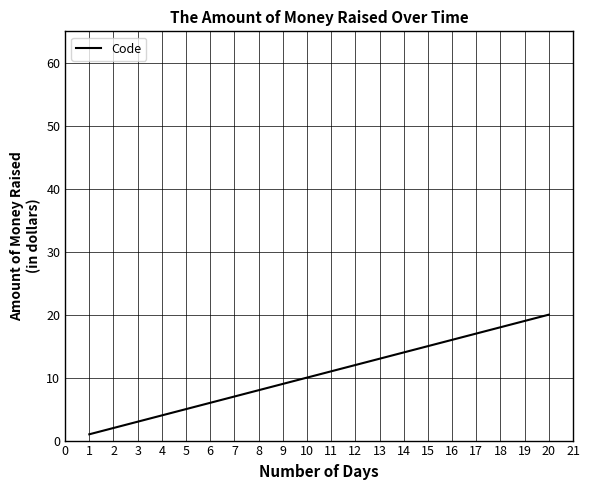

The chart shows a value of 7 at 19. True or false?

False